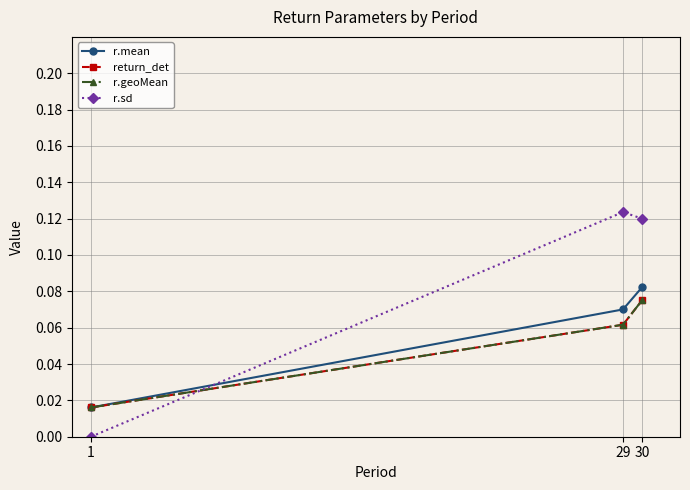

True or false: r.geoMean has a value of 0.1 at 29.

True